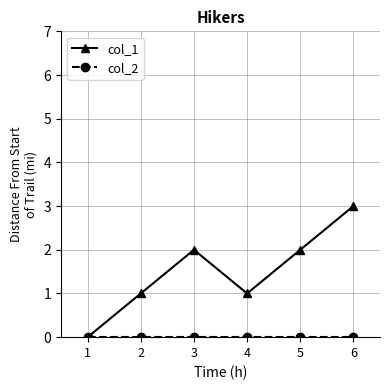

Between 1 and 2, which series saw the biggest shift?

col_1